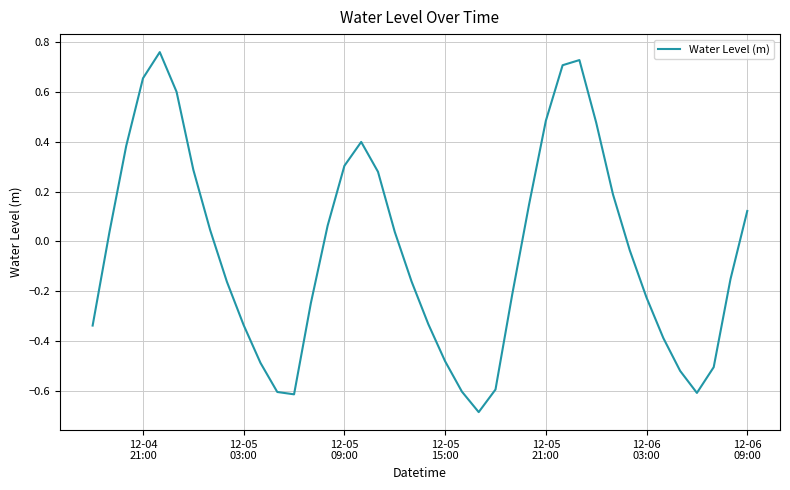

What is the difference between the maximum and minimum values?

1.4